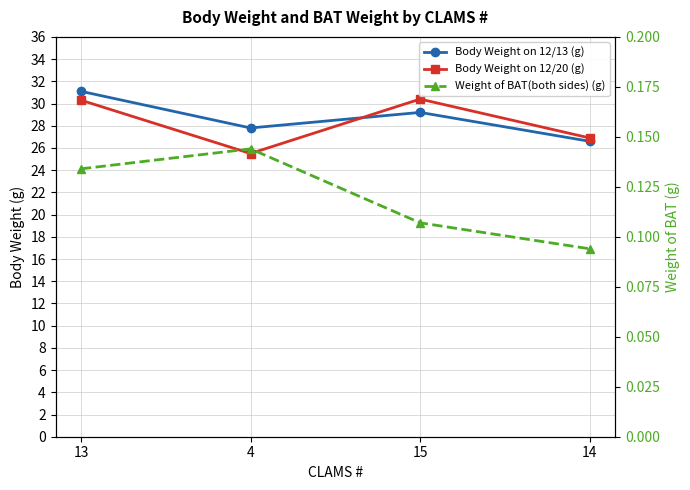

Reading left to right, transcribe all the data shown in this chart.

Body Weight on 12/13 (g): 13=31.1	4=27.8	15=29.2	14=26.6
Body Weight on 12/20 (g): 13=30.3	4=25.5	15=30.4	14=26.9
Weight of BAT(both sides) (g): 13=0.1	4=0.1	15=0.1	14=0.1